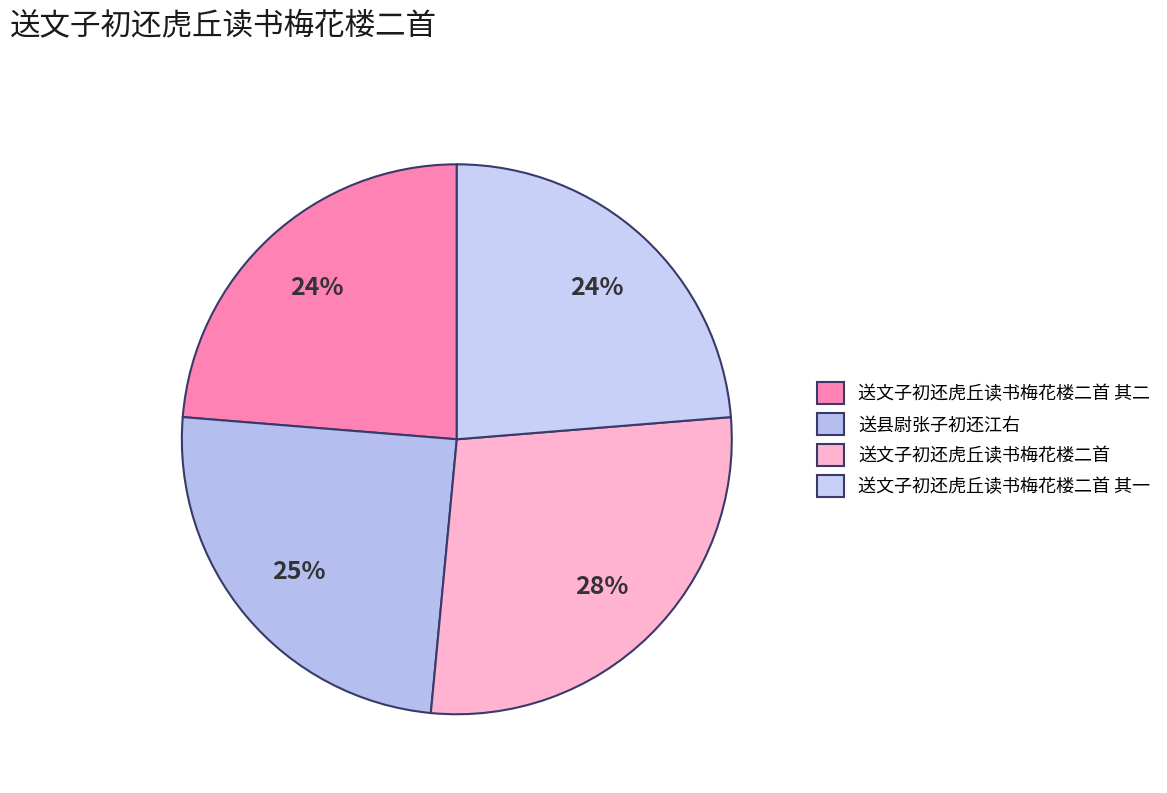

How many slices are in this pie chart?

4